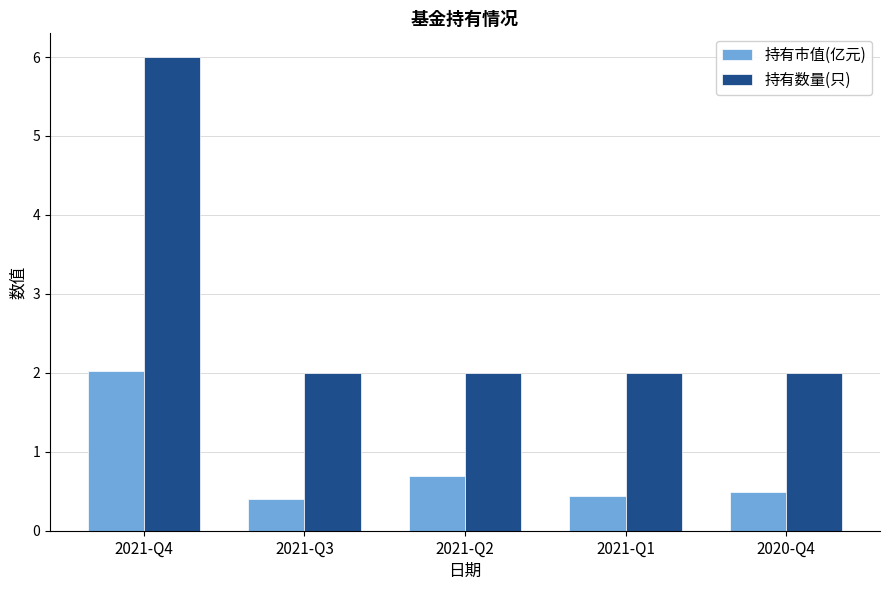

What are all the series names shown in the legend?

持有市值(亿元), 持有数量(只)